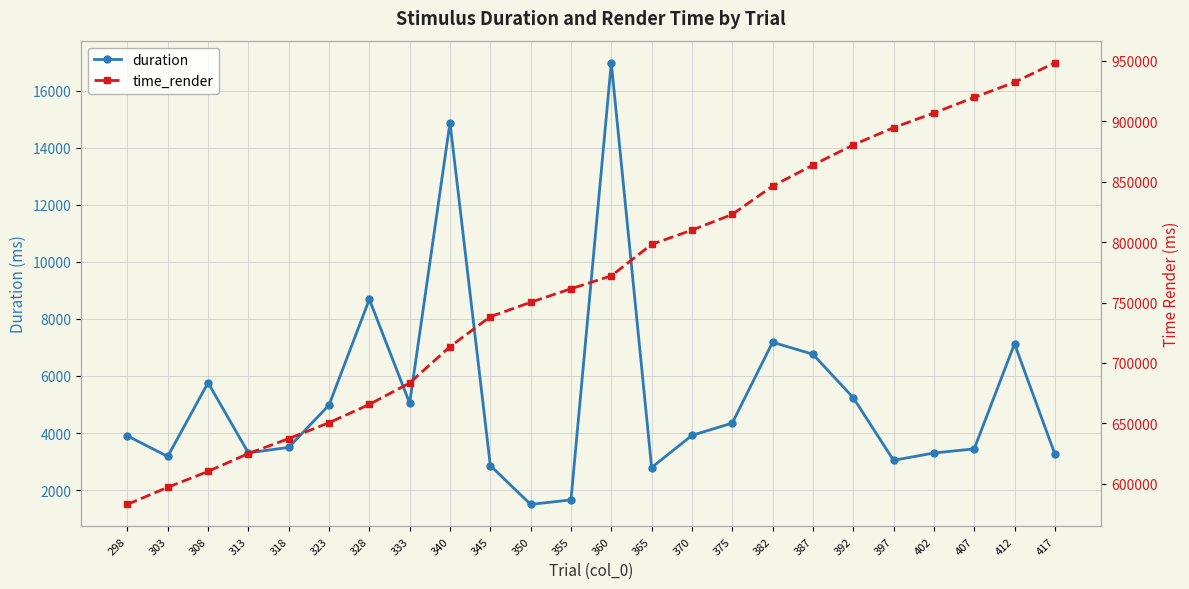

What value does the time_render series have at 360?

772077.8